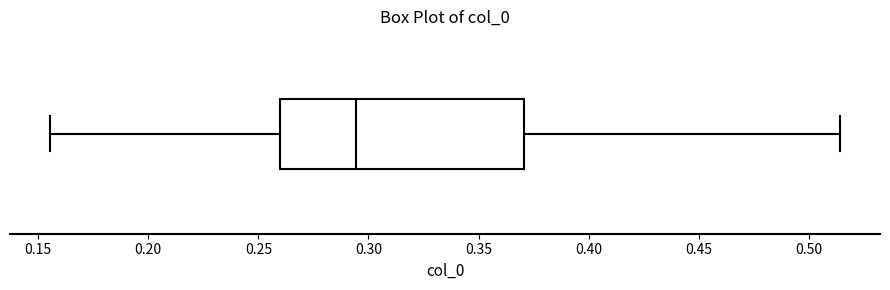

Transcribe this box plot: give where the median line is, the range the box spans, and where the two whiskers end, as read against the x-axis. The values are not printed on the chart, so give them approximately, as read against the axis.

median 0.295, box 0.260 to 0.370, whiskers 0.155 to 0.515